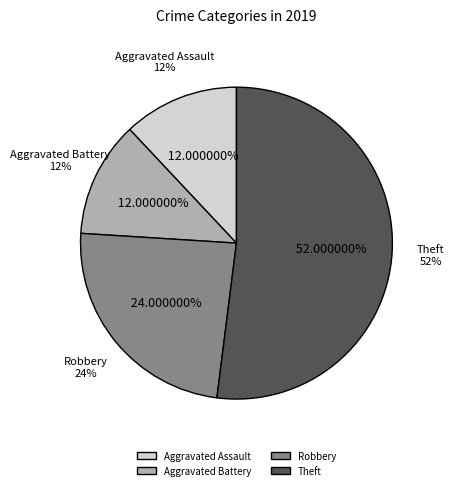

How many slices are in this pie chart?

4